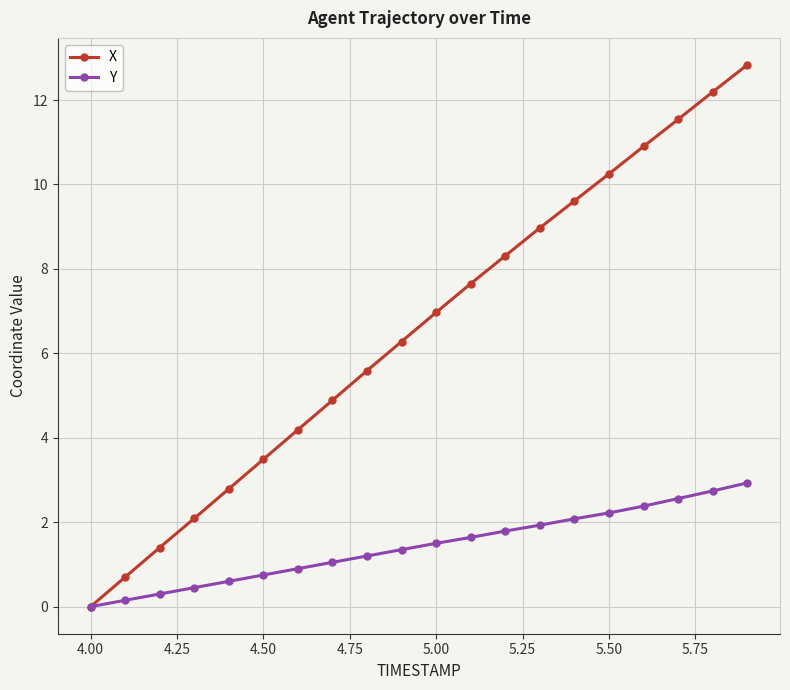

How many lines are shown in the chart?

2